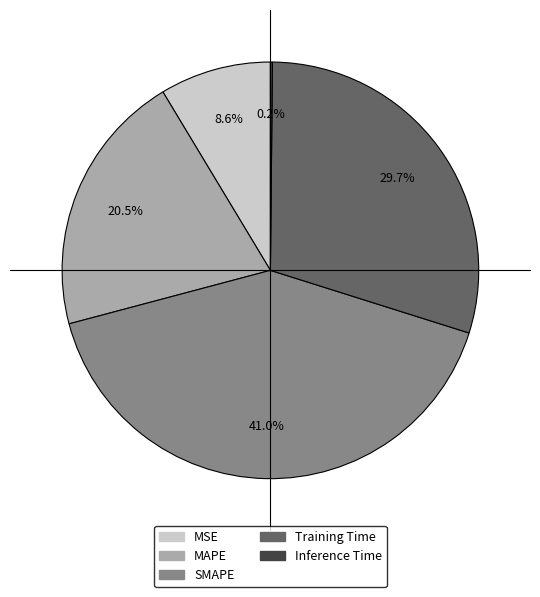

What is the largest slice in the pie chart?

SMAPE